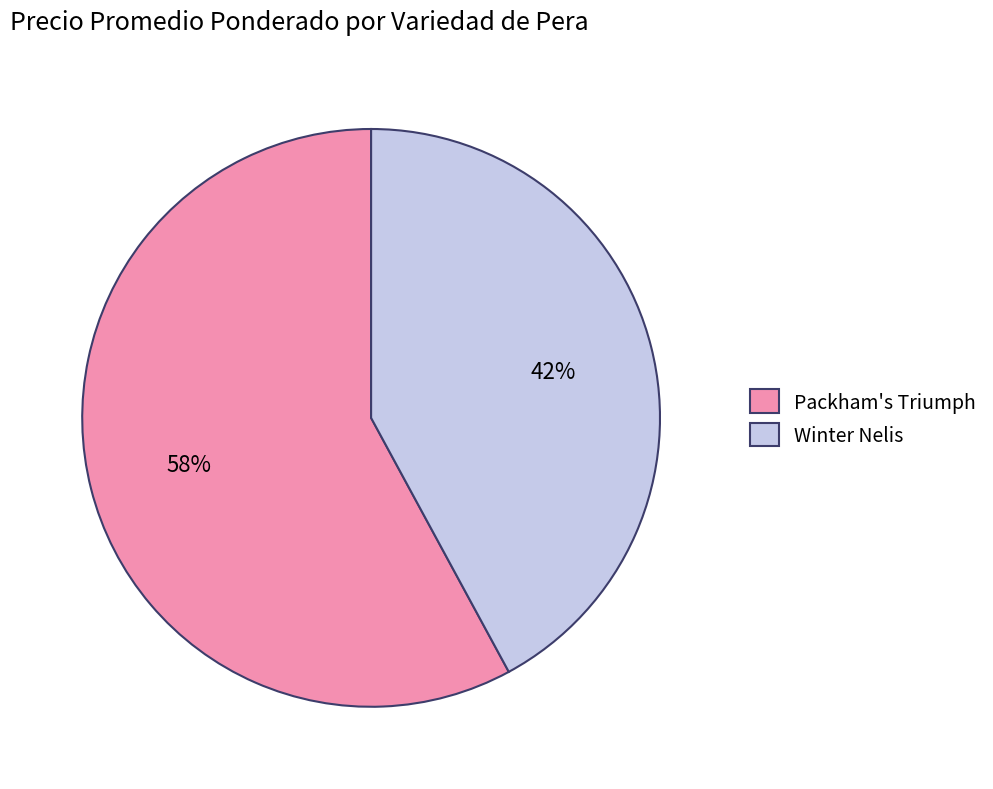

True or false: Packham's Triumph accounts for 1% of the total.

False